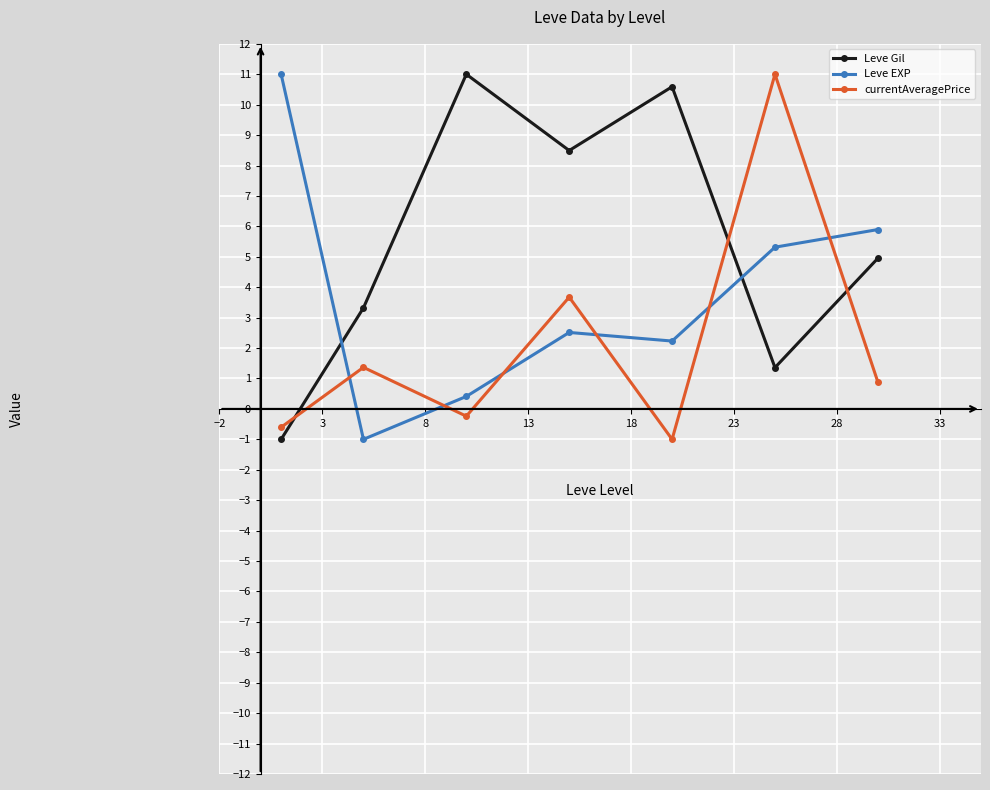

Which series has the largest total across all categories?

Leve Gil